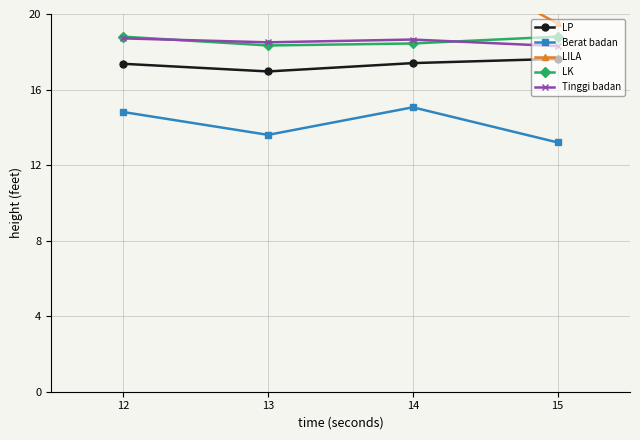

How many interior local valleys does the LK series have?

1